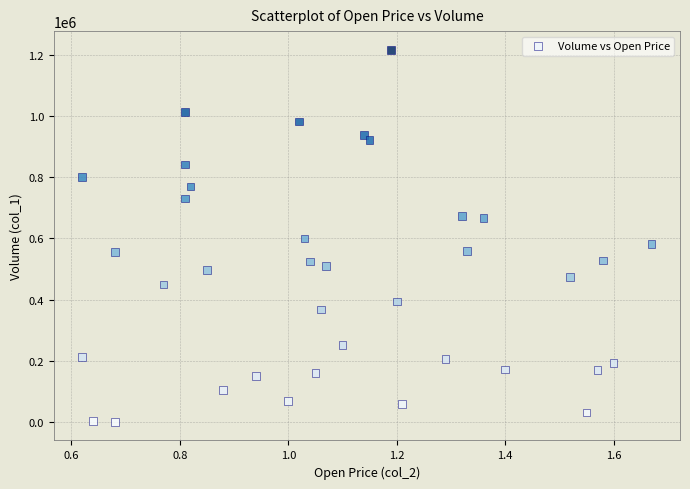

What is the range of Y values (max minus min)?

1215000